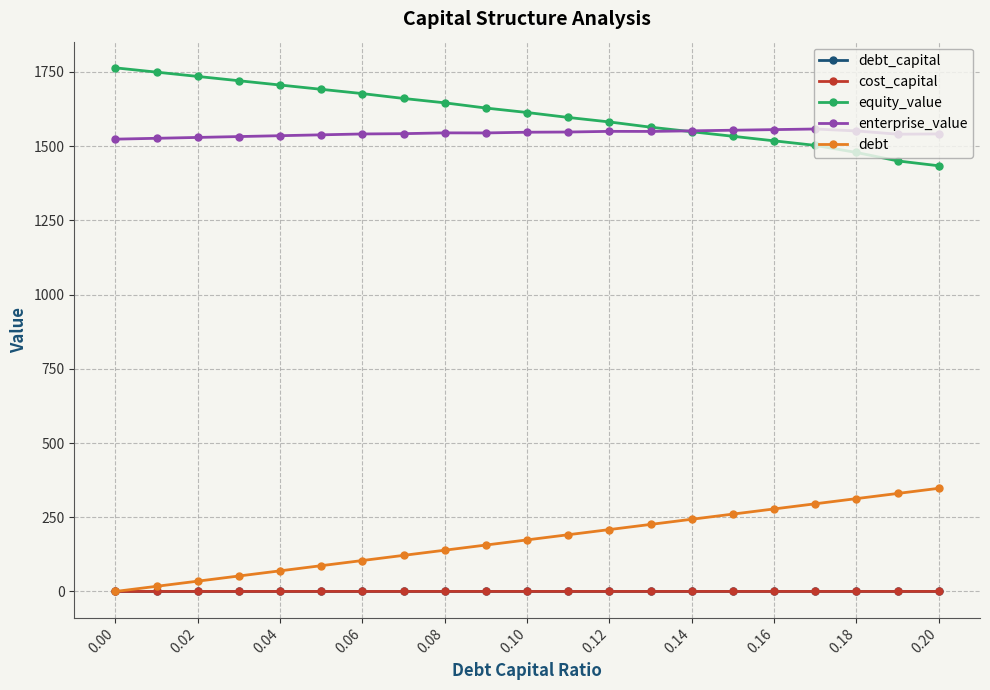

True or false: enterprise_value and debt_capital intersect in this chart.

False